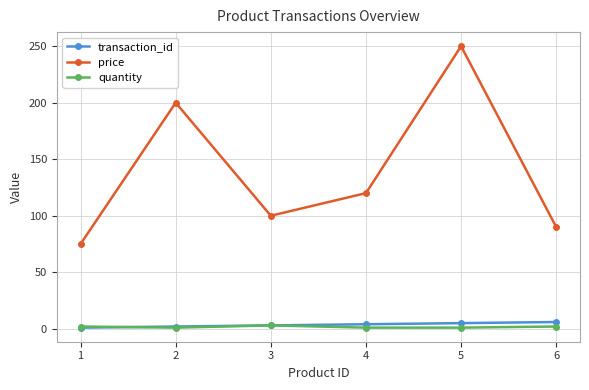

What is the difference between the highest and lowest values at 1?

74